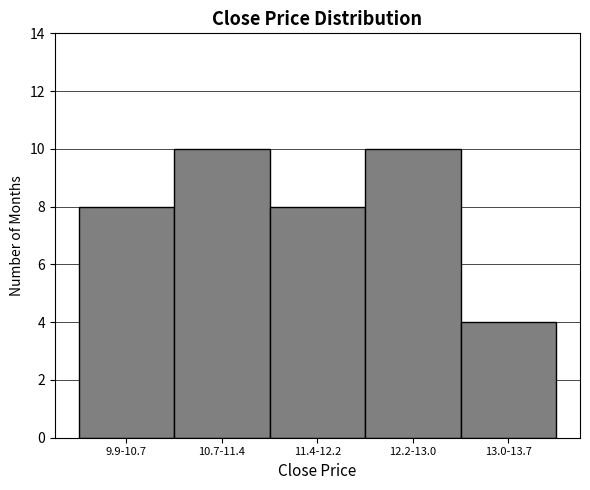

Reading right to left, list all the values displayed in this chart.

13.0-13.7=4	12.2-13.0=10	11.4-12.2=8	10.7-11.4=10	9.9-10.7=8